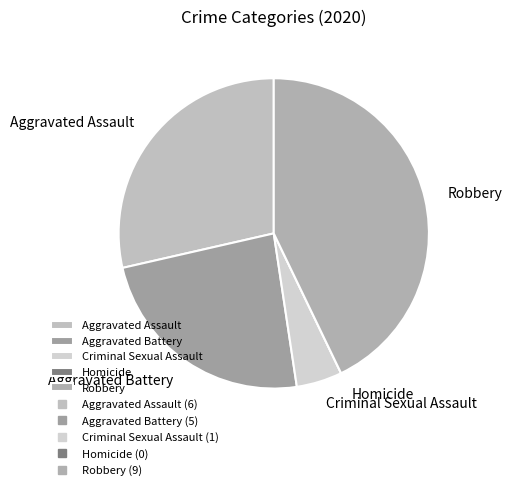

True or false: Robbery accounts for 34% of the total.

False